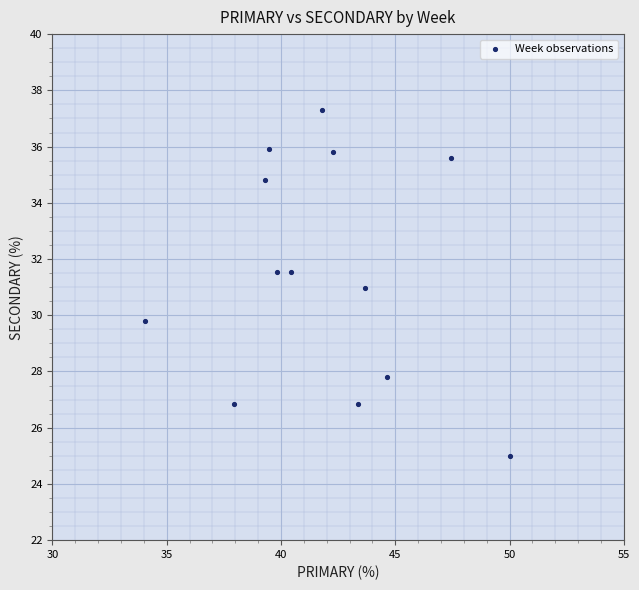

What is the range of X values (max minus min)?

16.0